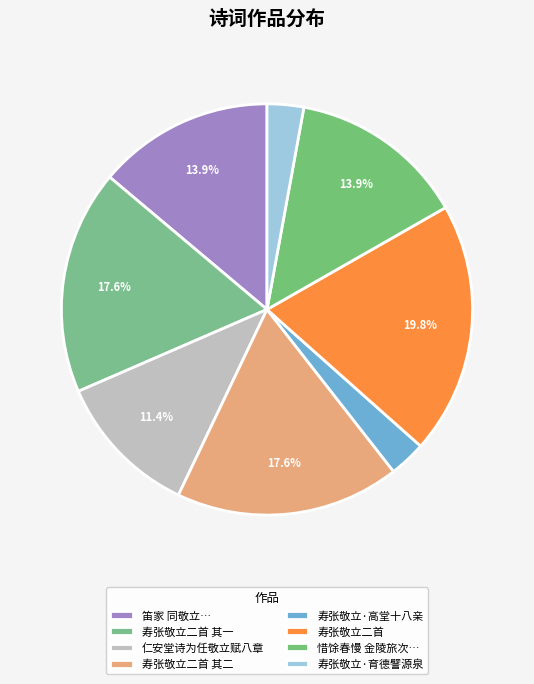

To the nearest percent, what is the difference between the largest and smallest slice percentages?

17%